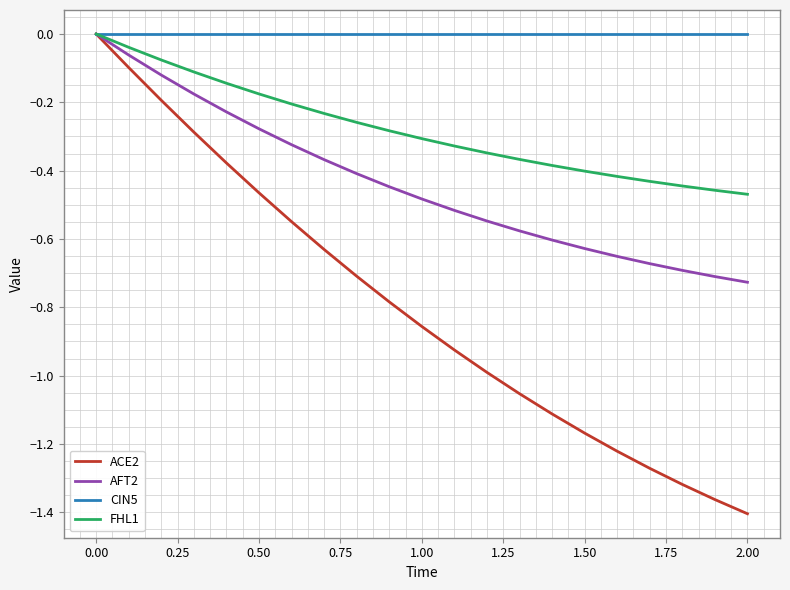

Which series has the largest total across all categories?

CIN5